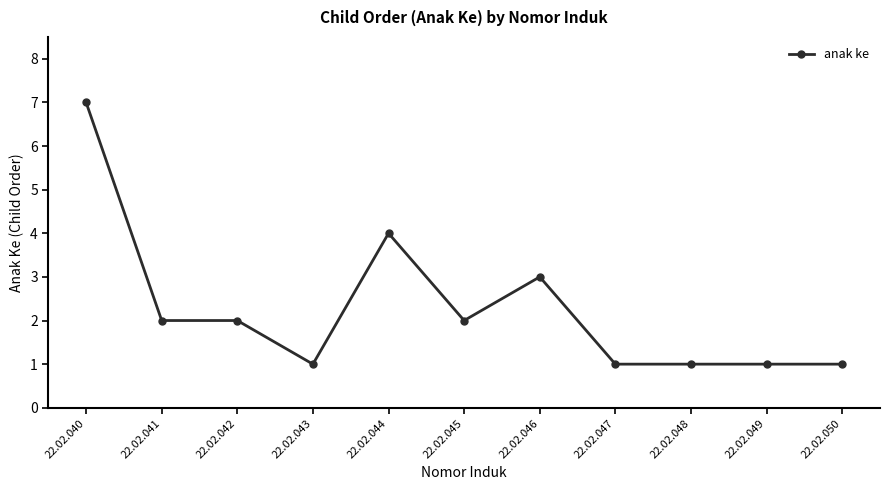

At which label is the value closest to 4?

22.02.044